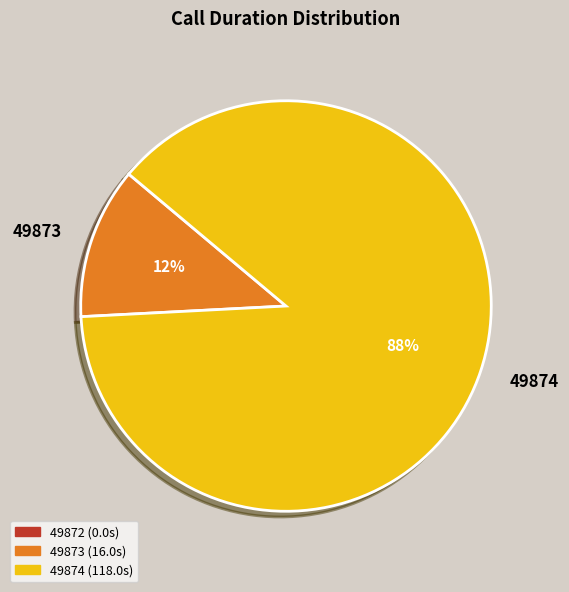

Combined, do 49874 and 49873 account for over 50%?

Yes